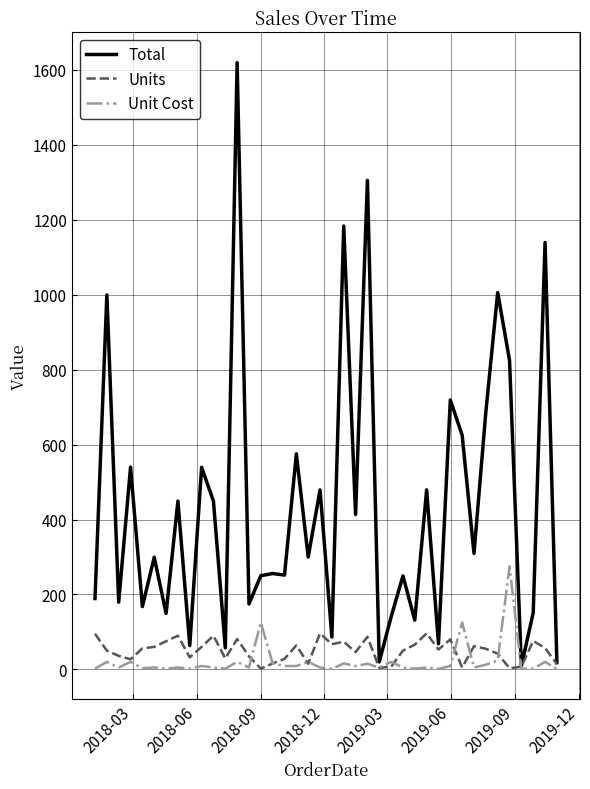

Which series has the largest range (max minus min)?

Total